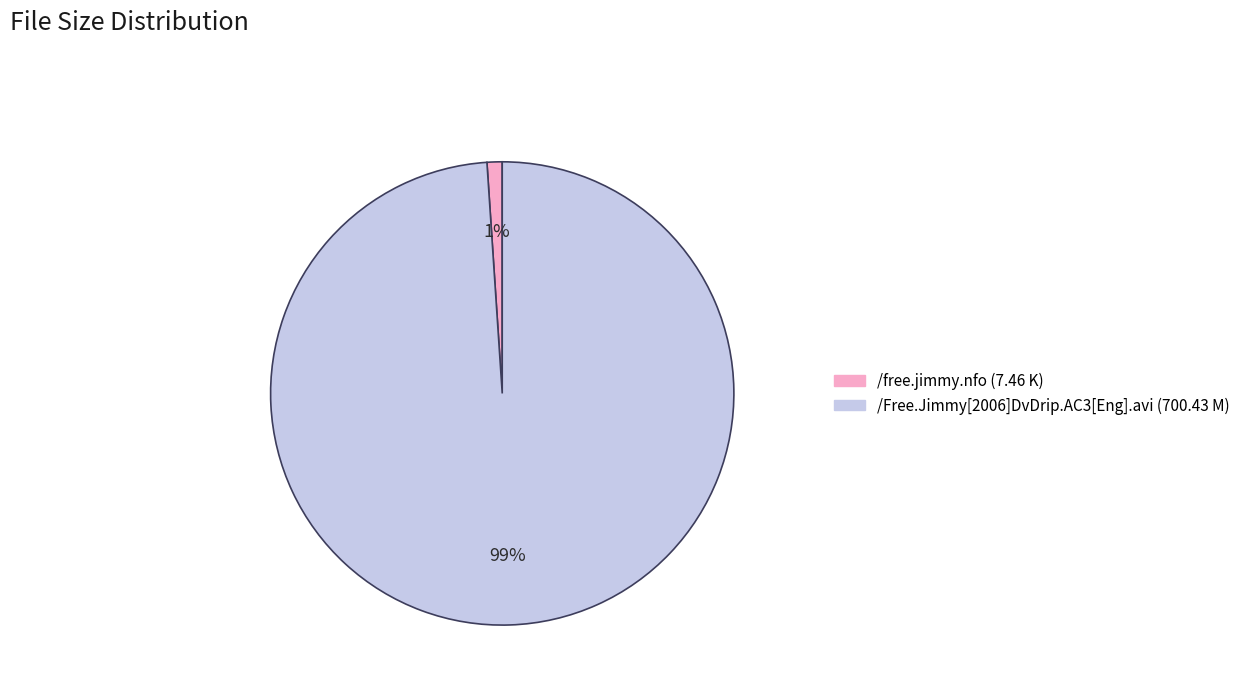

To the nearest percent, what is the difference between the largest and smallest slice percentages?

98%